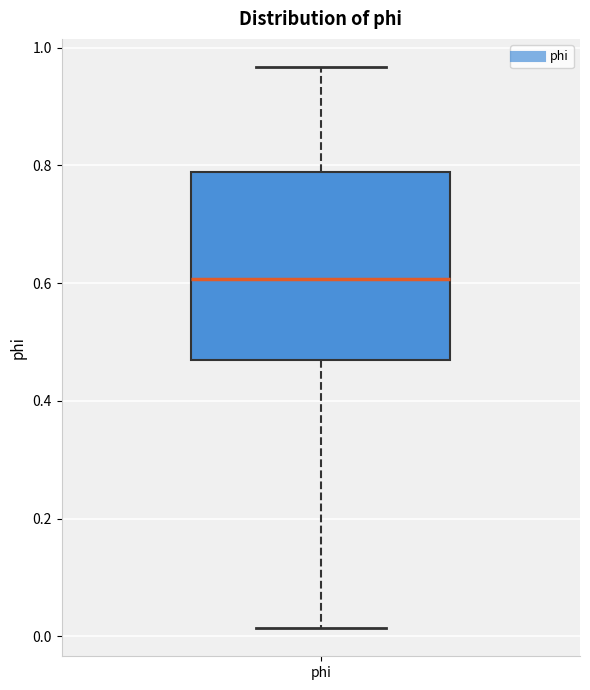

Transcribe this box plot: give where the median line is, the range the box spans, and where the two whiskers end, as read against the y-axis. The values are not printed on the chart, so give them approximately, as read against the axis.

median 0.60, box 0.46 to 0.78, whiskers 0.02 to 0.96